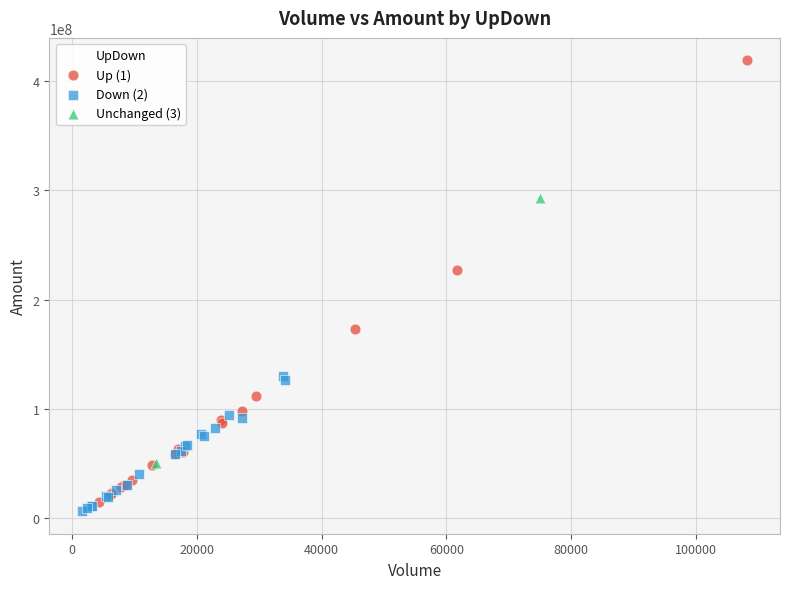

What are all the series names shown in the legend?

Up (1), Down (2), Unchanged (3)